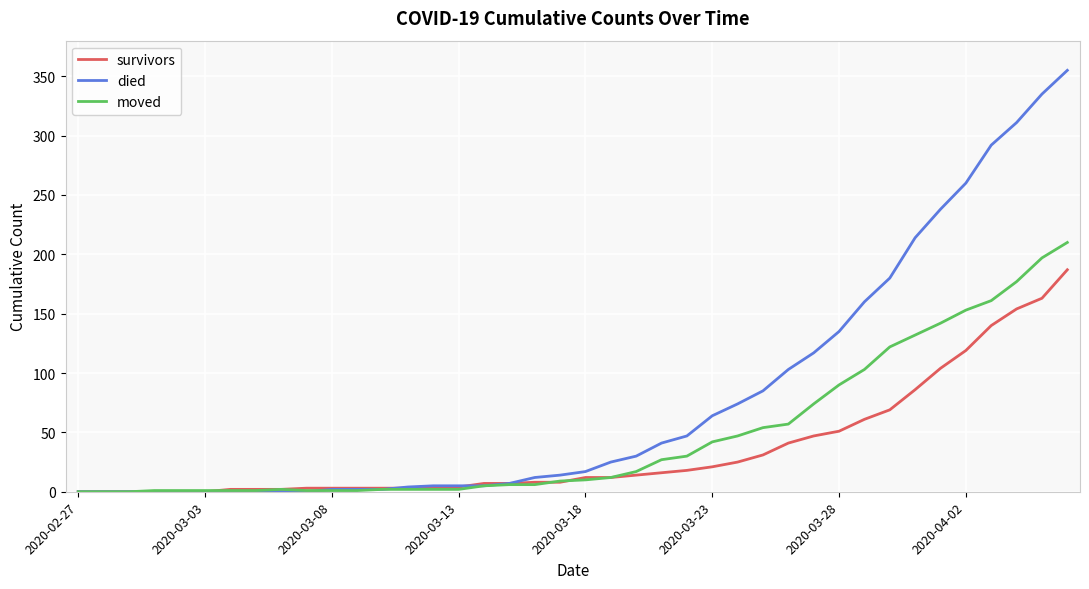

Rank the series by their maximum value, from highest to lowest.

died, moved, survivors